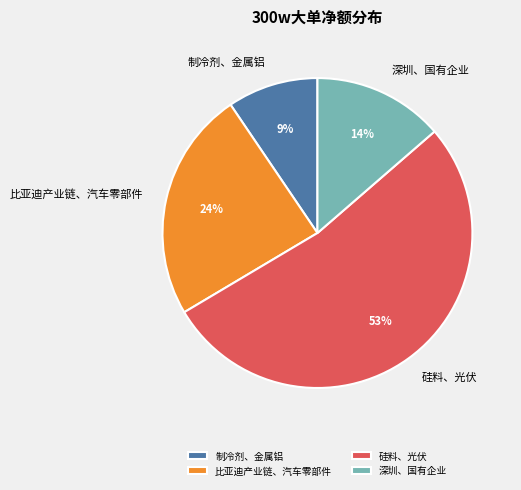

Which slice is the largest?

硅料、光伏